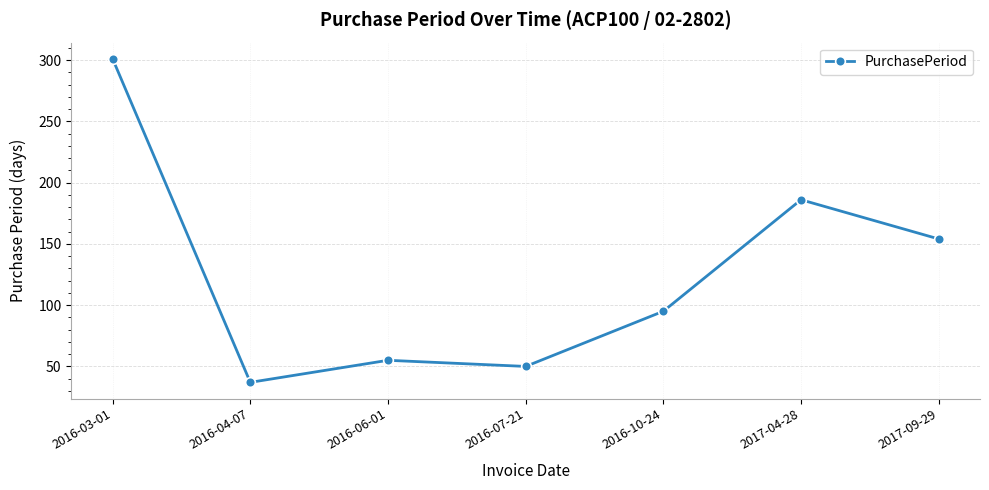

Where is the data nearest to the value 169?

2017-09-29